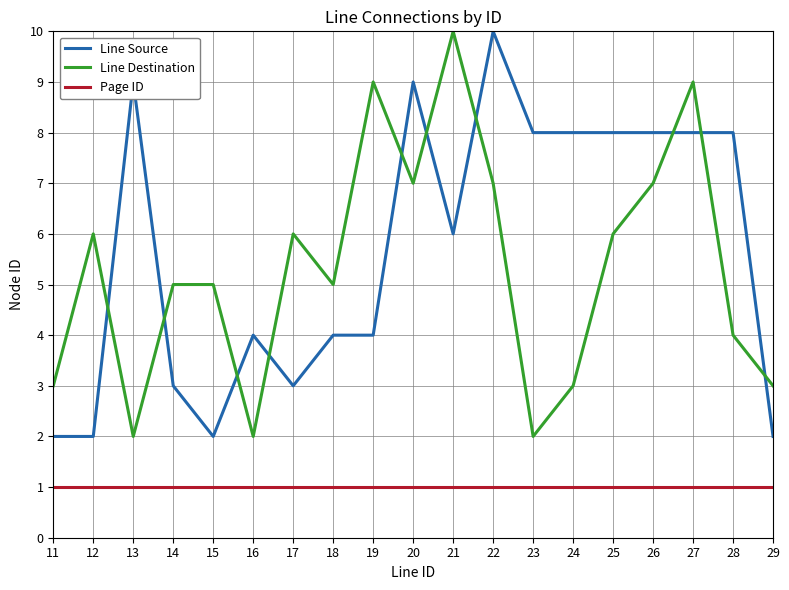

What is the maximum value shown in the chart?

10